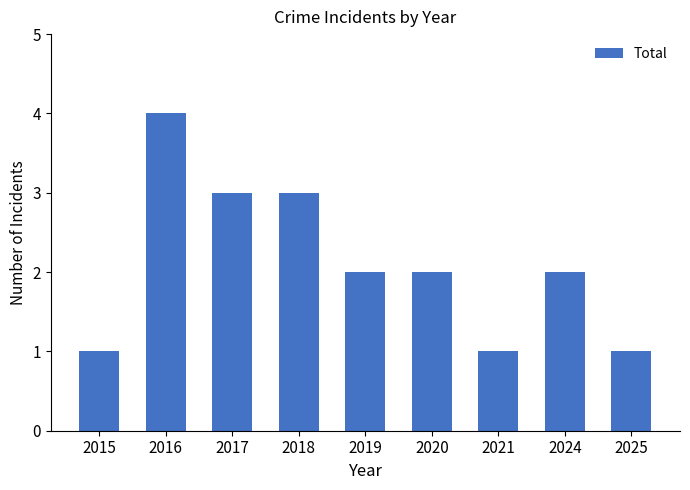

What is the difference between the maximum and minimum values?

3